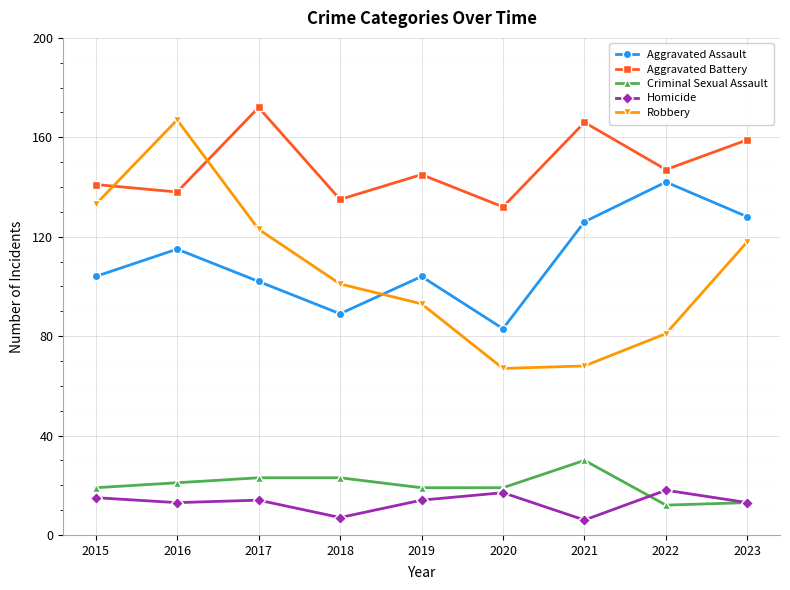

What is the total value across all series at 2016?

454